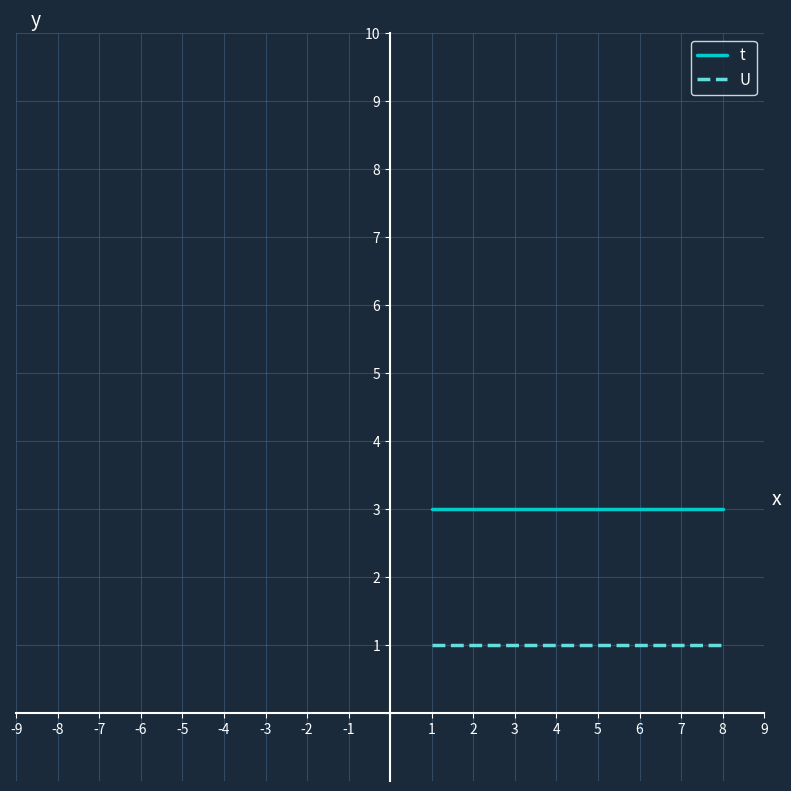

Reading left to right, extract all data points from this chart.

t: 3	3	3	3	3	3	3	3
U: 1	1	1	1	1	1	1	1